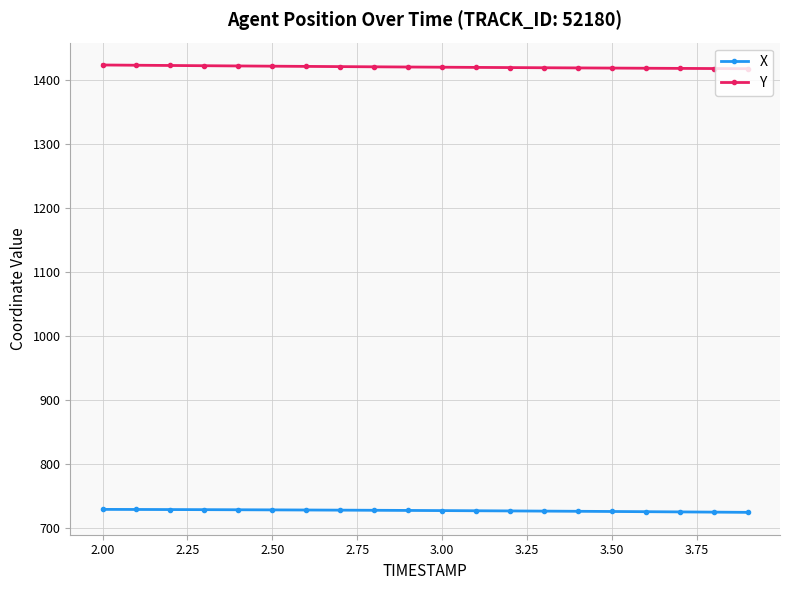

What is the lowest value of the X series?

724.4